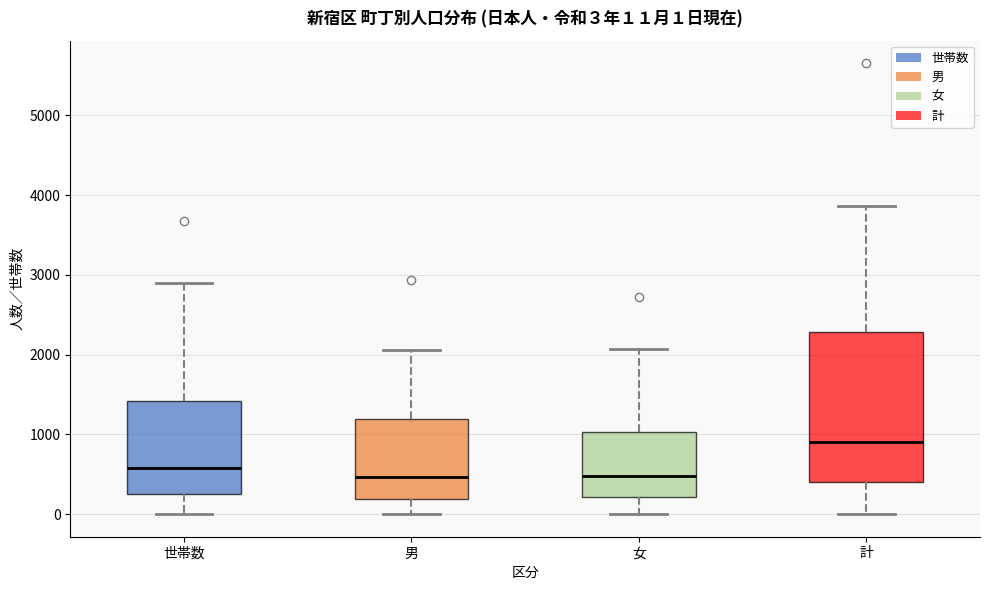

Which box is the tallest, from its lower edge to its upper edge?

計